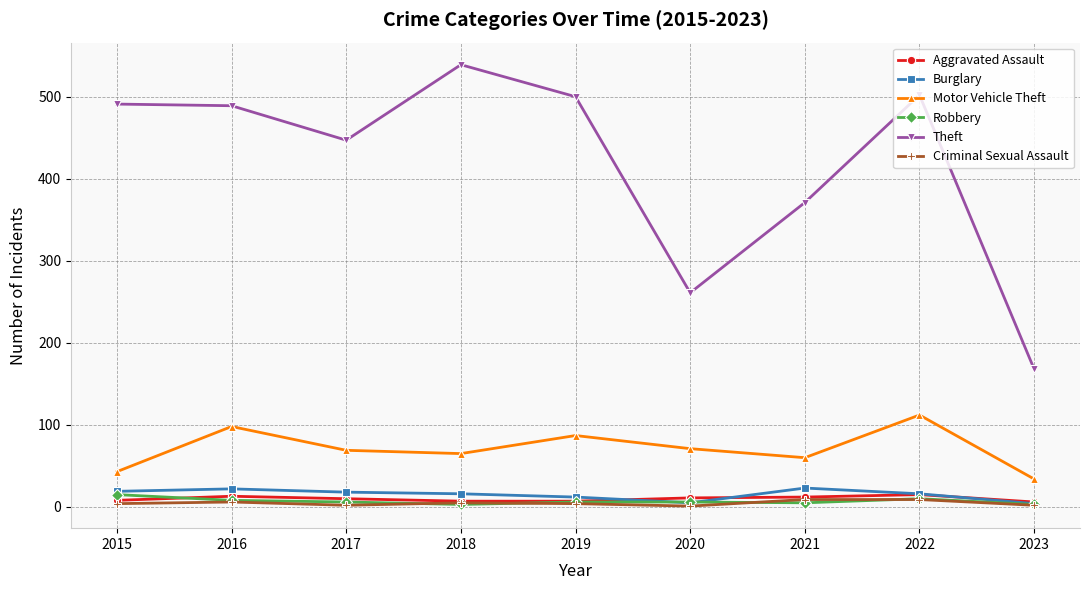

The Criminal Sexual Assault series shows 2 at 2023. True or false?

True